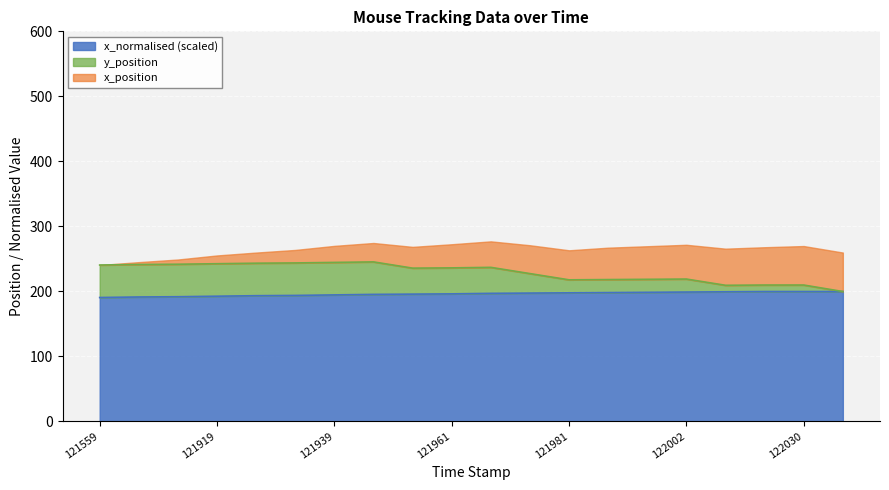

Is the value of y_position at 121912 greater than the value of x_position at 122030?

Yes